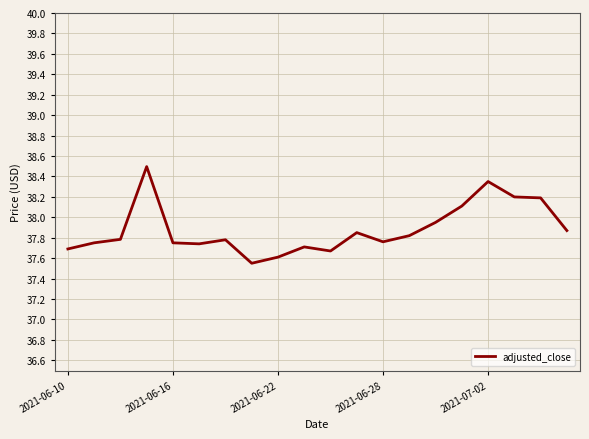

What is the maximum value shown in the chart?

38.5